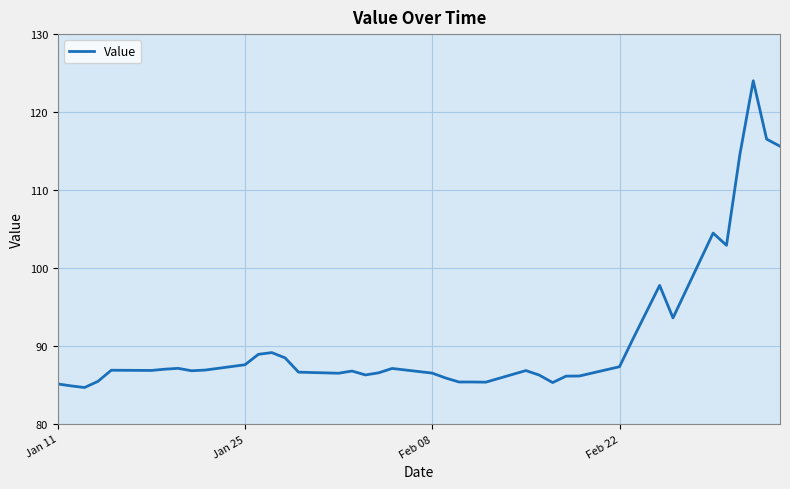

What is the minimum value shown in the chart?

84.7